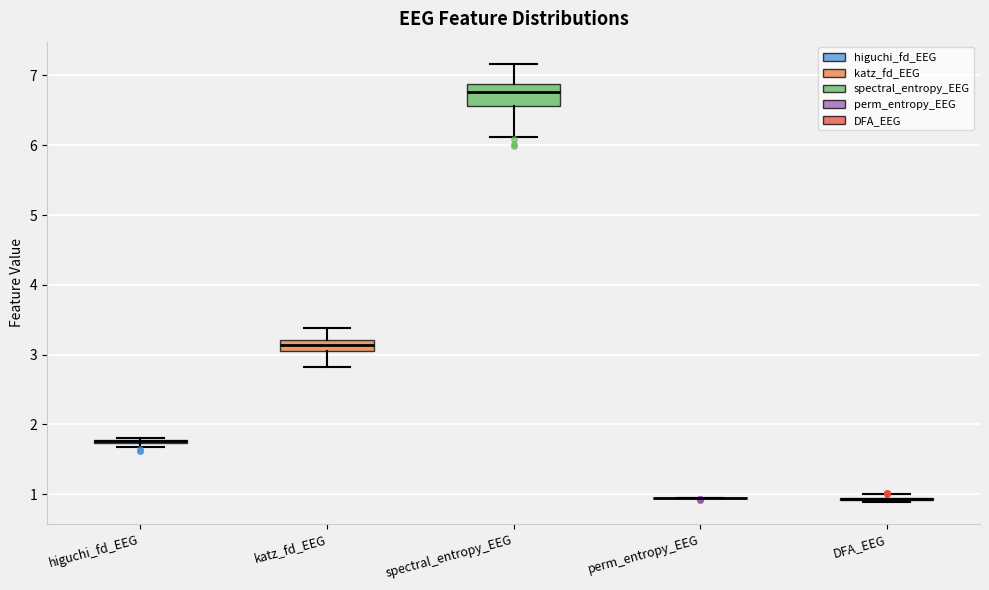

Where is the lower edge of the box for higuchi_fd_EEG on the y-axis? The values are not printed on the chart, so give them approximately, as read against the axis.

1.7